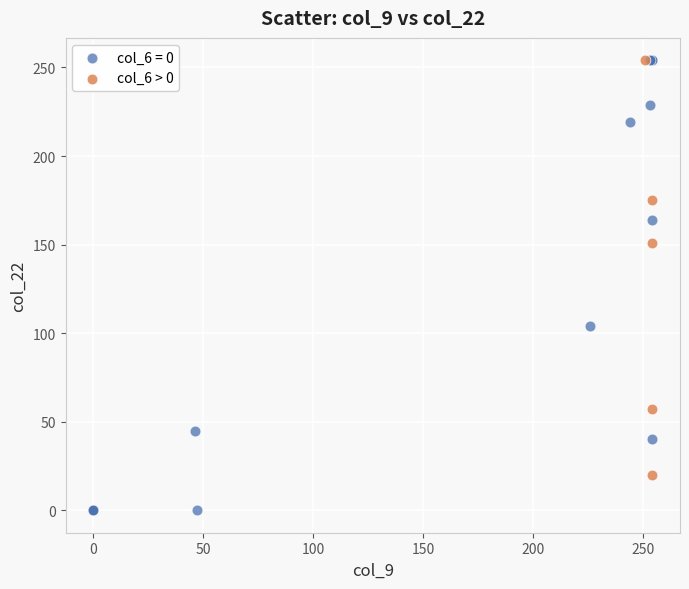

Which series contains the lowest Y value?

col_6 = 0